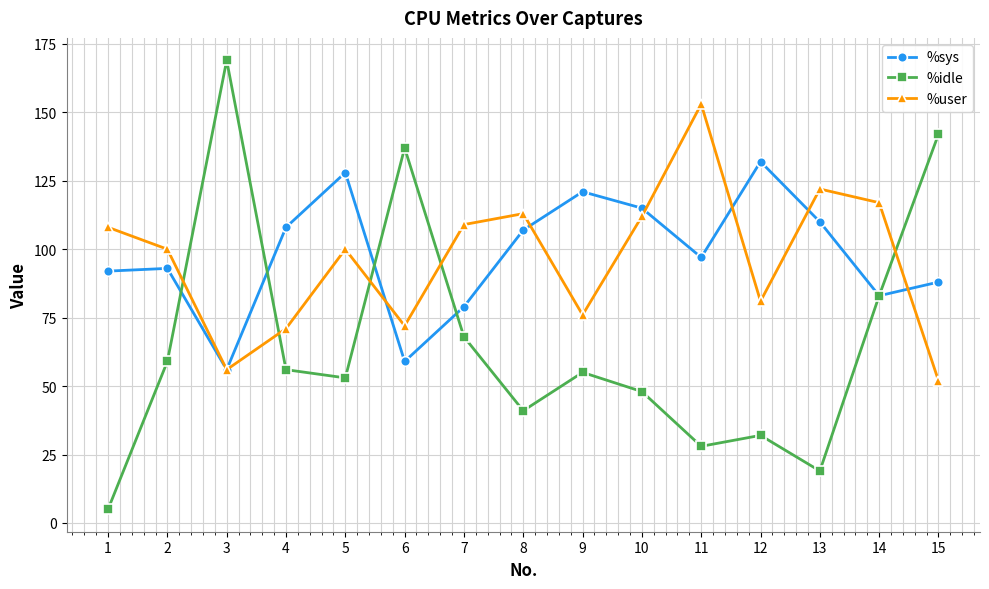

True or false: %user and %idle intersect in this chart.

True